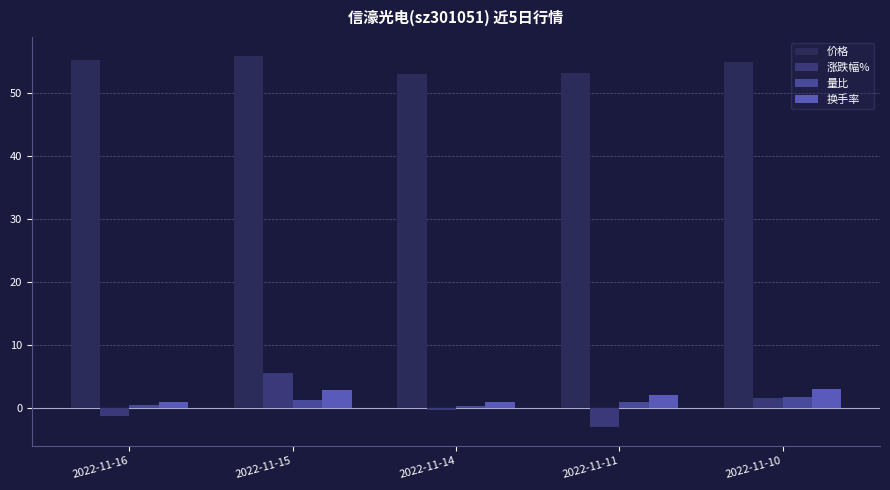

Which series changed the most between 2022-11-16 and 2022-11-14?

价格